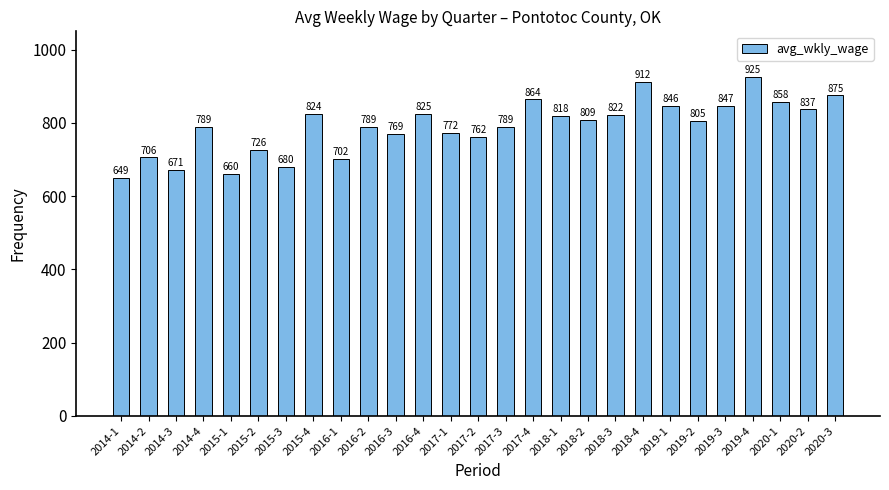

Which category has the lowest value across all series?

2014-1